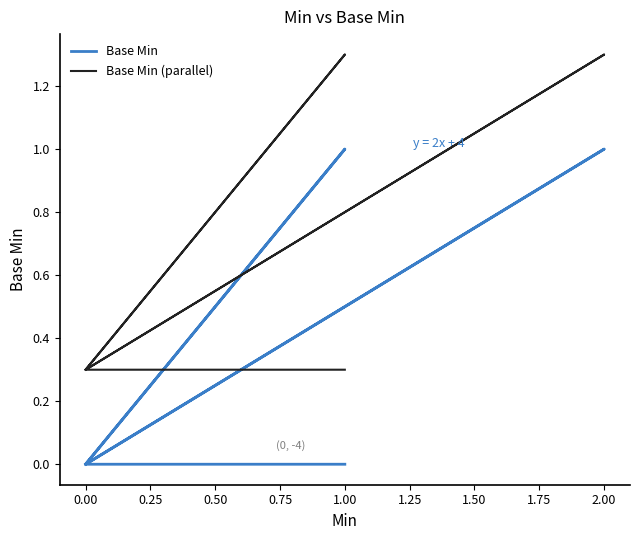

Is it true that Base Min (parallel) equals 0.1 at 0.00?

False